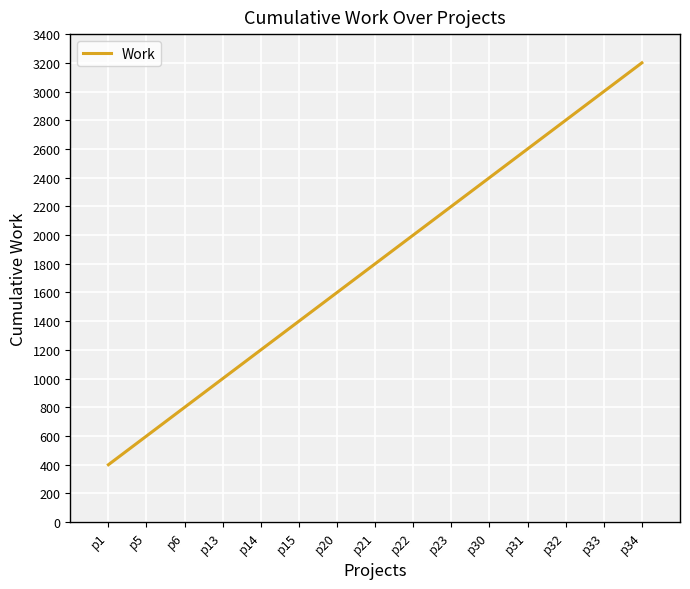

What is the sum of all values?

27000